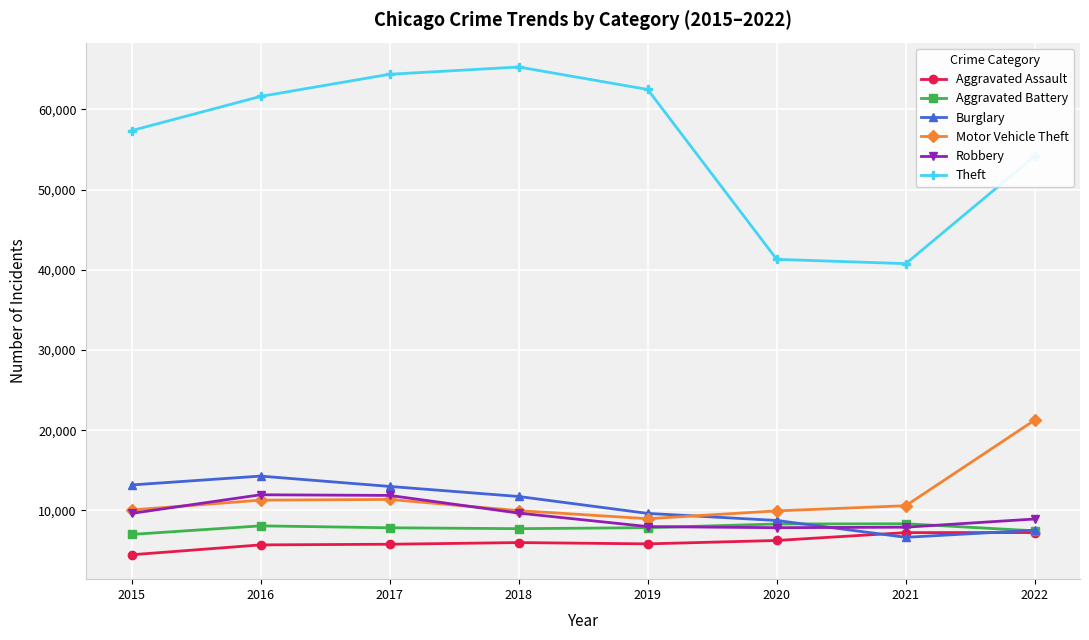

What is the sum of all Aggravated Assault values?

48583